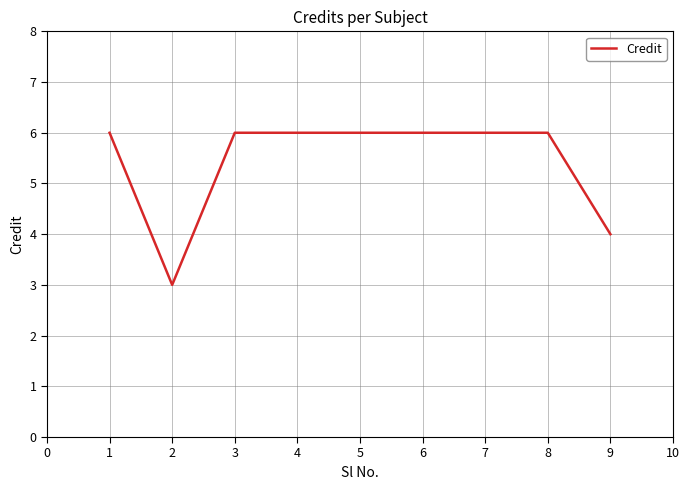

True or false: the data shows 9 at 4.

False